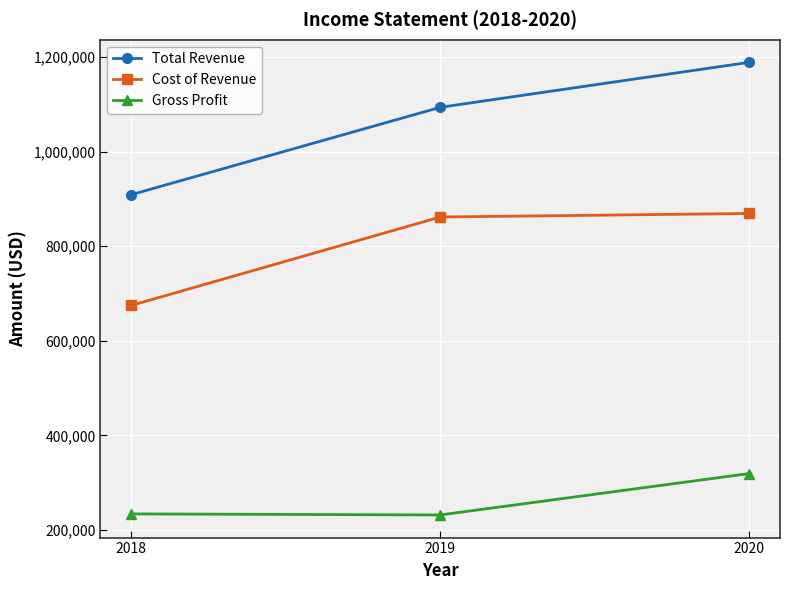

The Total Revenue series shows 1573874 at 2020. True or false?

False